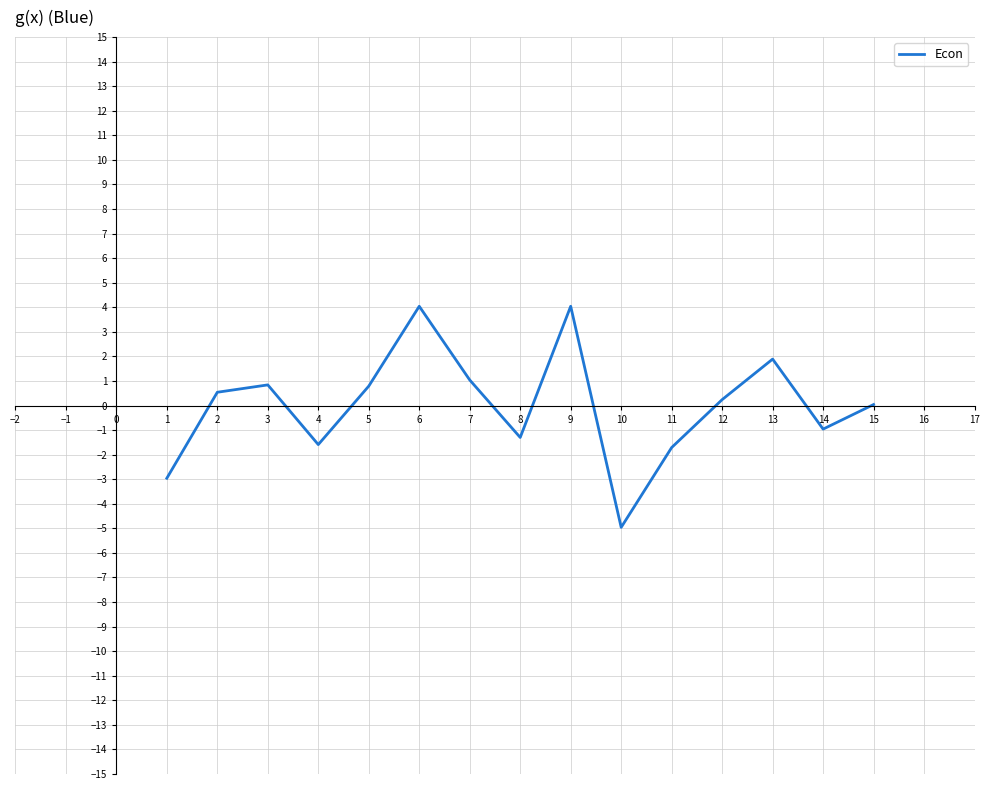

At which category does the data reach its first local peak?

3